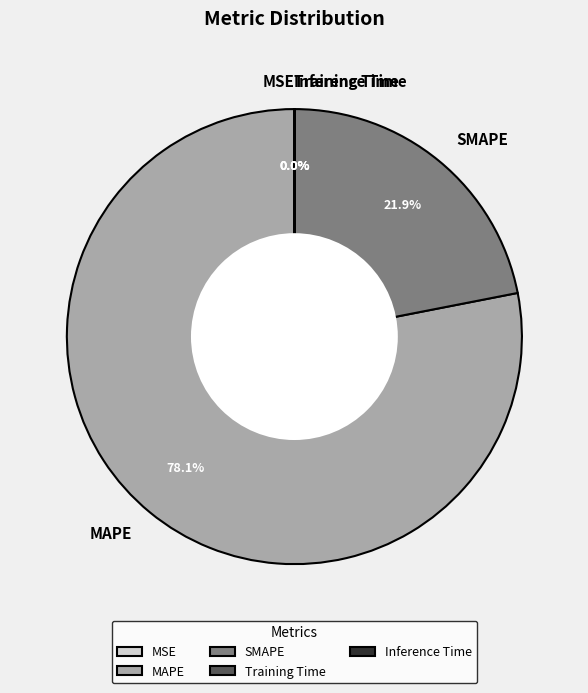

To the nearest percent, what is the difference between the largest and smallest slice percentages?

78%